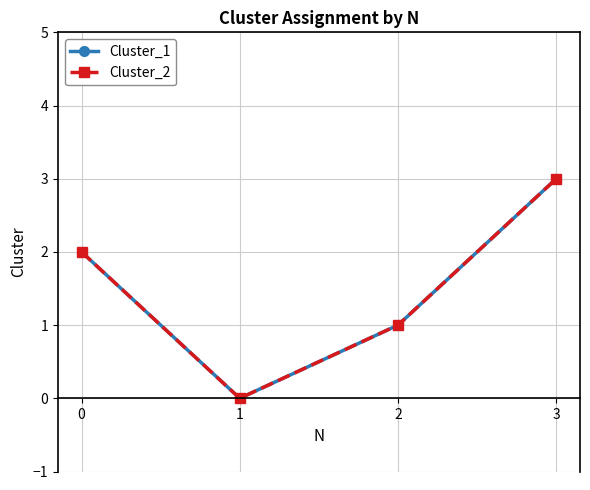

Does the chart display data point markers on the line(s)?

Yes